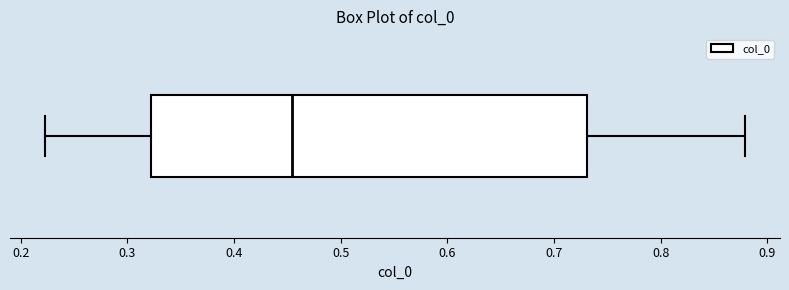

Read this box plot against the x-axis: the position of the median line, the range covered by the box, and the ends of both whiskers. The values are not printed on the chart, so give them approximately, as read against the axis.

median 0.45, box 0.32 to 0.73, whiskers 0.22 to 0.88